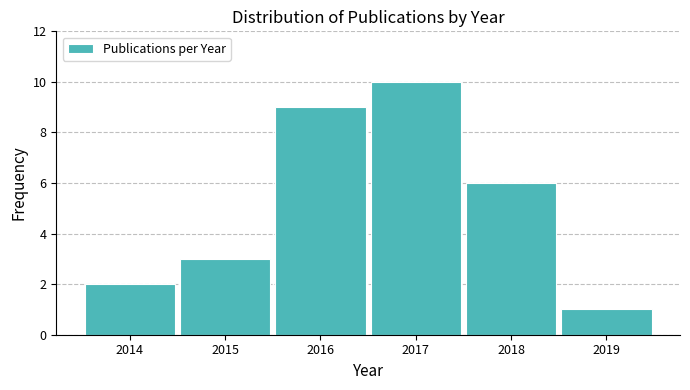

Reading left to right, list all the values displayed in this chart.

2014=2	2015=3	2016=9	2017=10	2018=6	2019=1